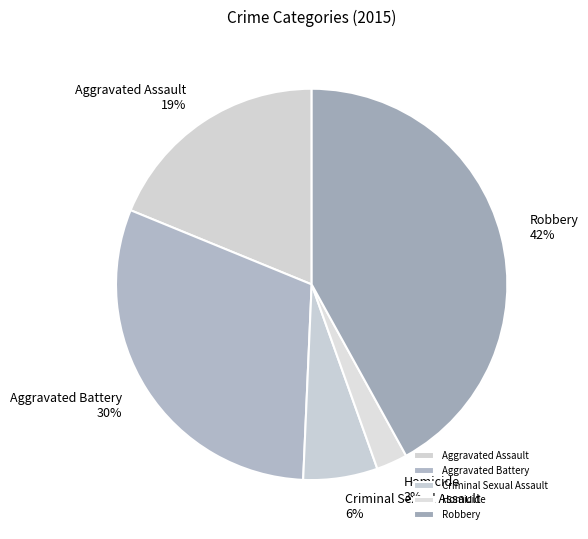

What is the smallest slice in the pie chart?

Homicide